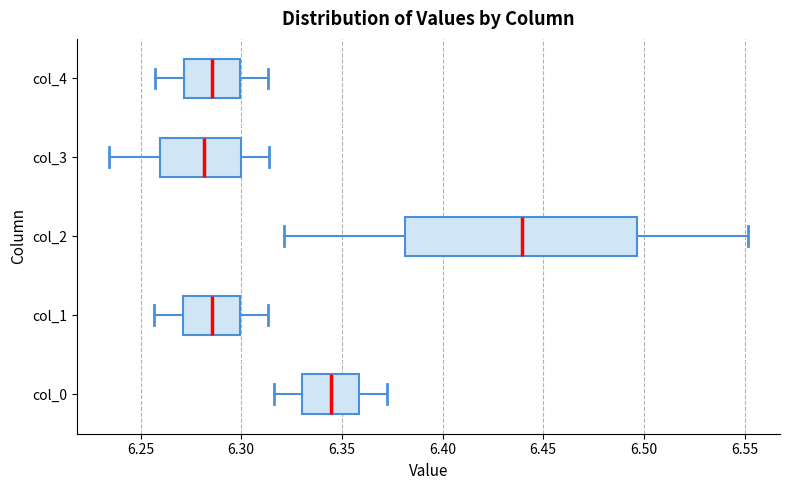

Reading bottom to top, transcribe this box plot: for each box, give where its median line is, the range the box spans, and where its two whiskers end, as read against the x-axis. The values are not printed on the chart, so give them approximately, as read against the axis.

col_0: median 6.345, box 6.330 to 6.360, whiskers 6.315 to 6.370
col_1: median 6.285, box 6.270 to 6.300, whiskers 6.255 to 6.315
col_2: median 6.440, box 6.380 to 6.495, whiskers 6.320 to 6.550
col_3: median 6.280, box 6.260 to 6.300, whiskers 6.235 to 6.315
col_4: median 6.285, box 6.270 to 6.300, whiskers 6.255 to 6.315